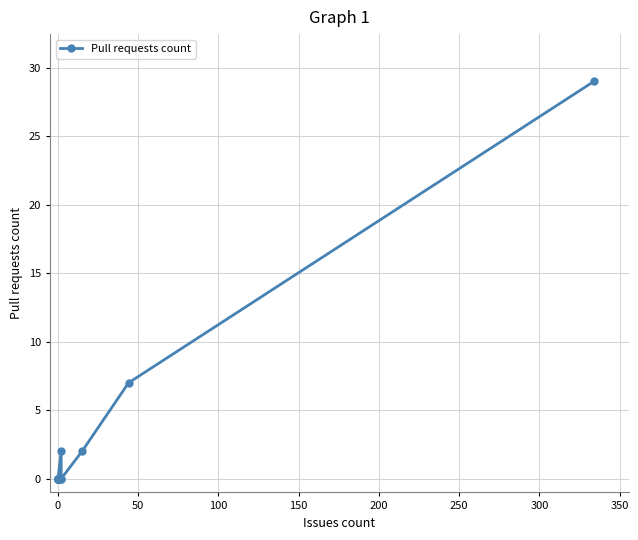

What is the difference between the maximum and minimum values?

29